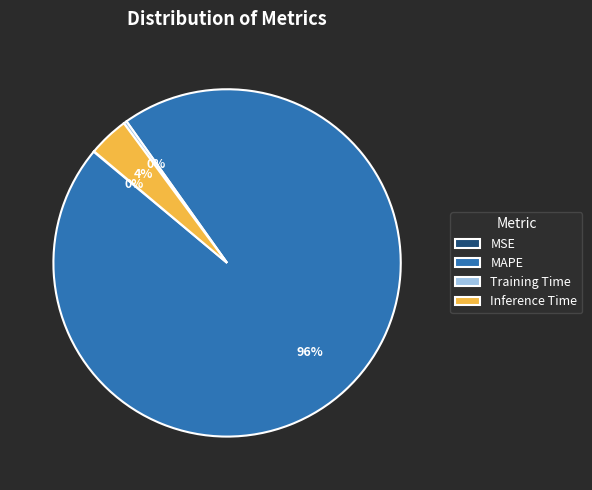

To the nearest percent, what is the difference between the largest and smallest slice percentages?

96%